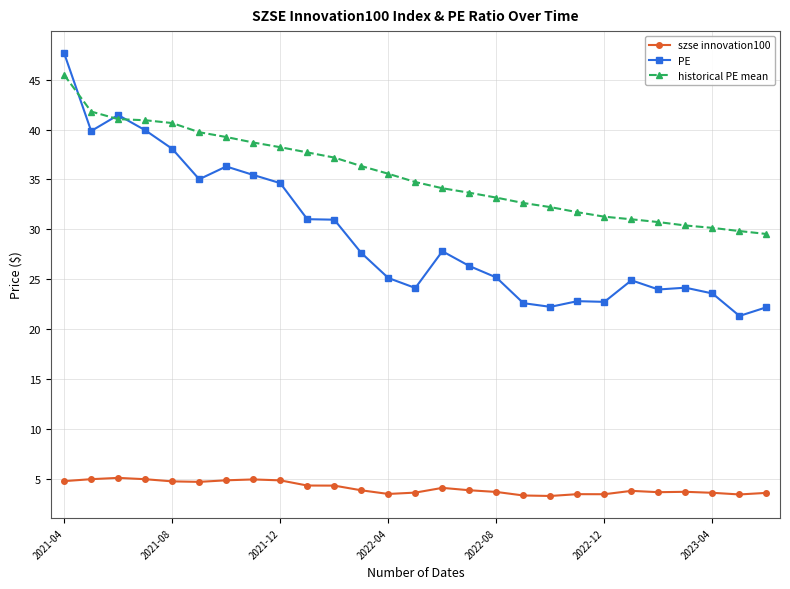

What is the highest value of the szse innovation100 series?

5.1